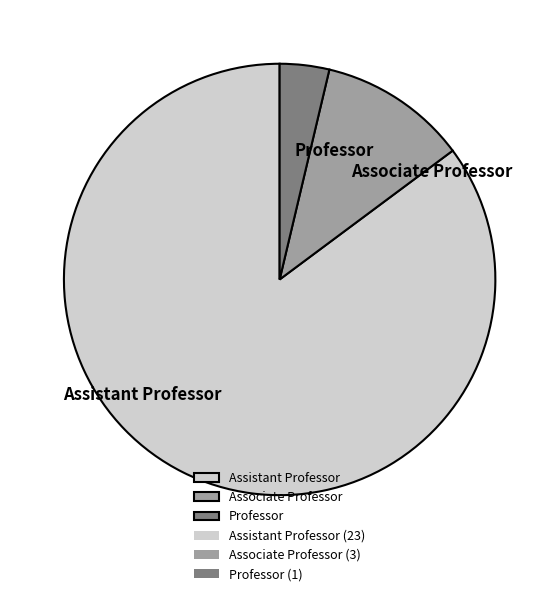

Is Assistant Professor the majority of the pie?

Yes